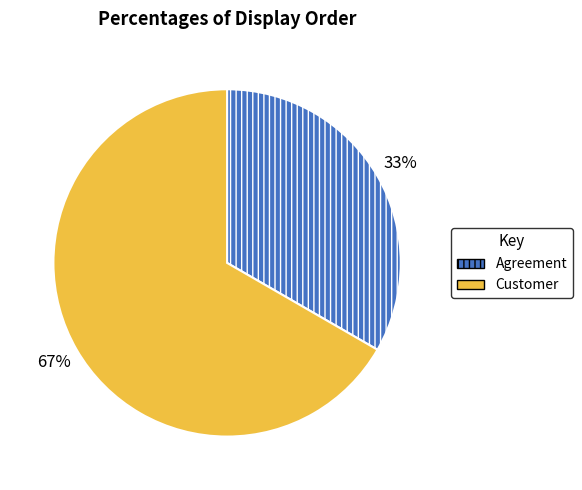

To the nearest percent, what portion does Agreement represent?

33%